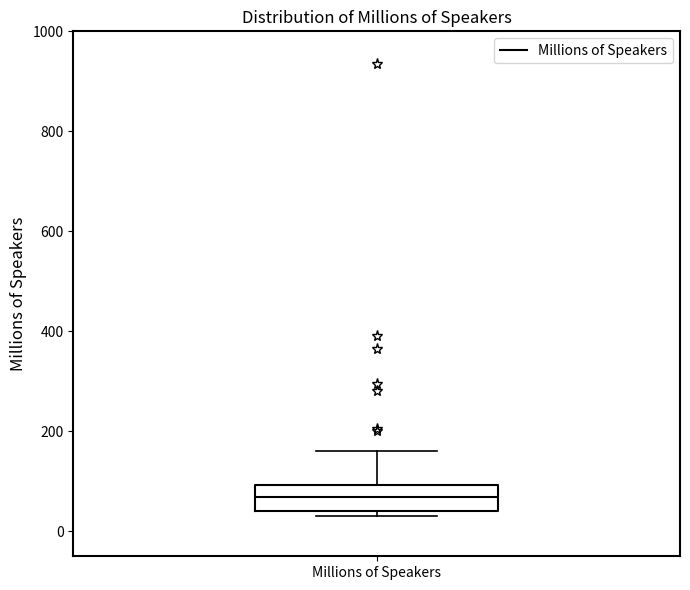

Where is the lower edge of the box for Millions of Speakers on the y-axis? The values are not printed on the chart, so give them approximately, as read against the axis.

40